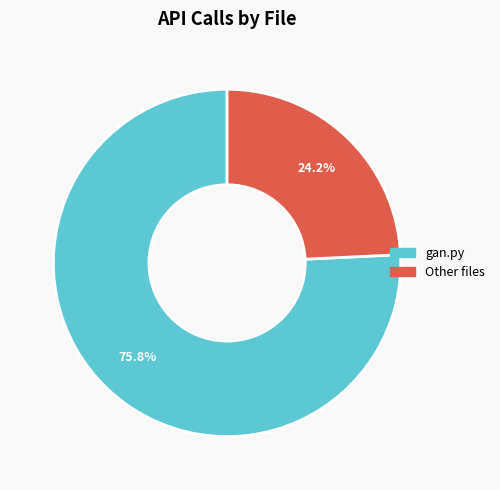

Is there any slice that represents more than half of the pie?

Yes